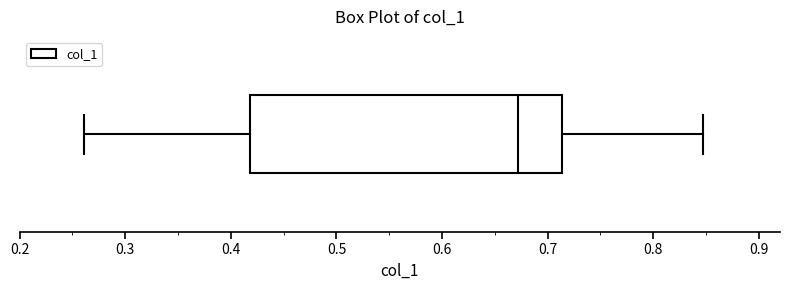

Transcribe this box plot: give where the median line is, the range the box spans, and where the two whiskers end, as read against the x-axis. The values are not printed on the chart, so give them approximately, as read against the axis.

median 0.67, box 0.42 to 0.71, whiskers 0.26 to 0.85